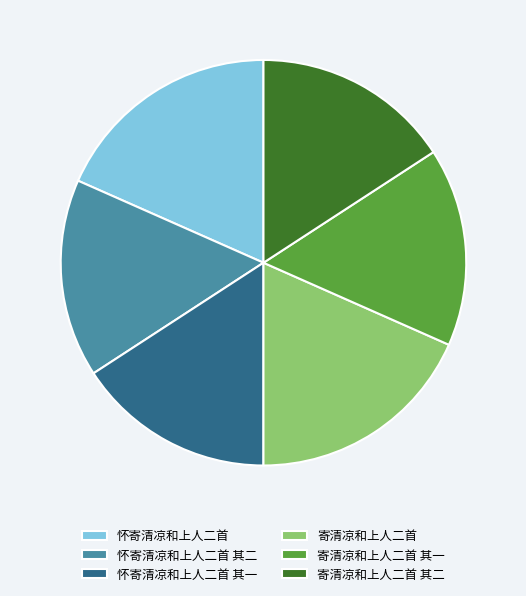

Is the sum of 寄清凉和上人二首 and 怀寄清凉和上人二首 greater than half?

No